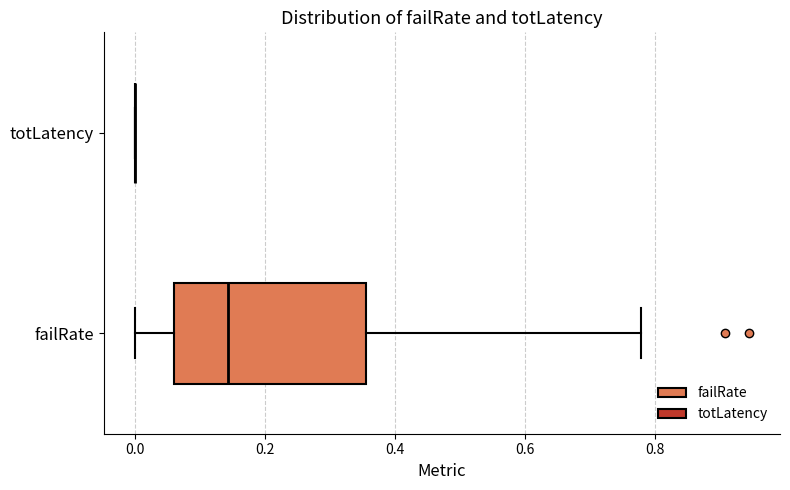

Where does the left whisker of the box for failRate end on the x-axis? The values are not printed on the chart, so give them approximately, as read against the axis.

0.00